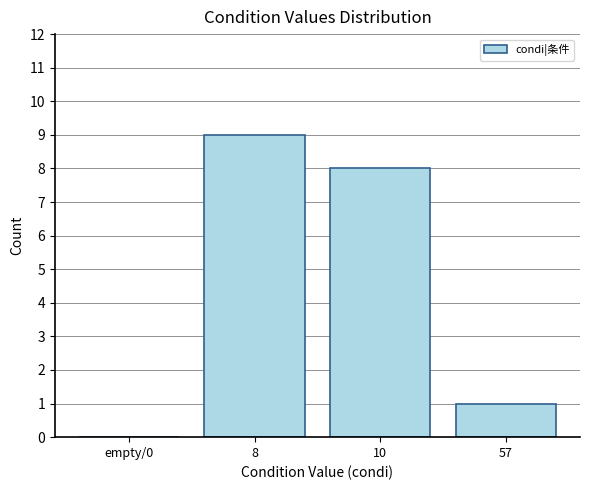

Reading right to left, list all the values displayed in this chart.

57=1	10=8	8=9	empty/0=0